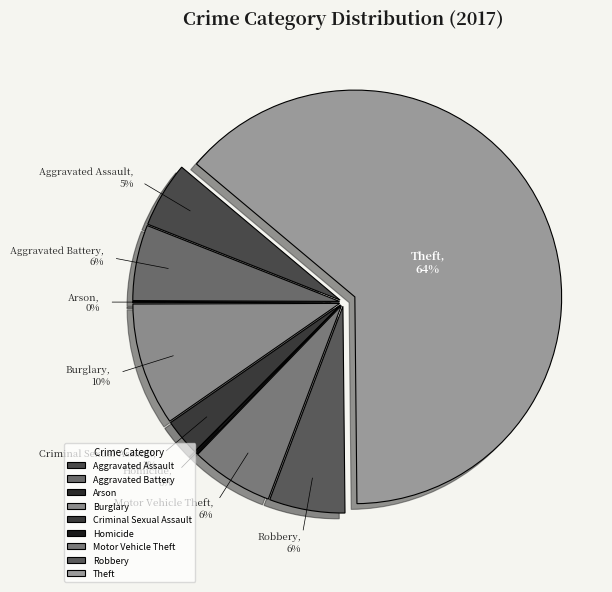

How many slices are in this pie chart?

9